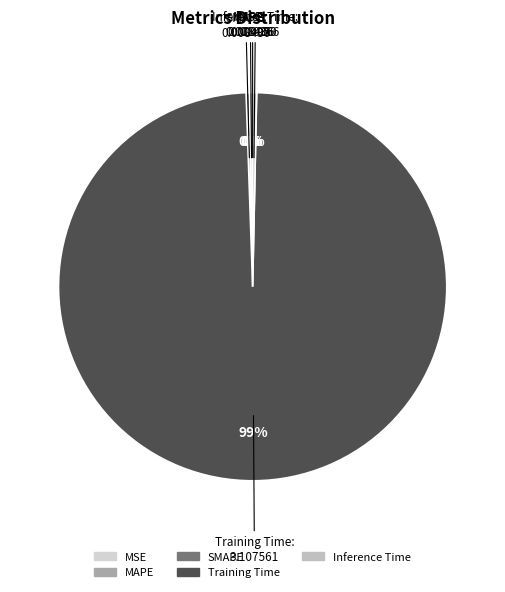

Which slice is the largest?

Training Time